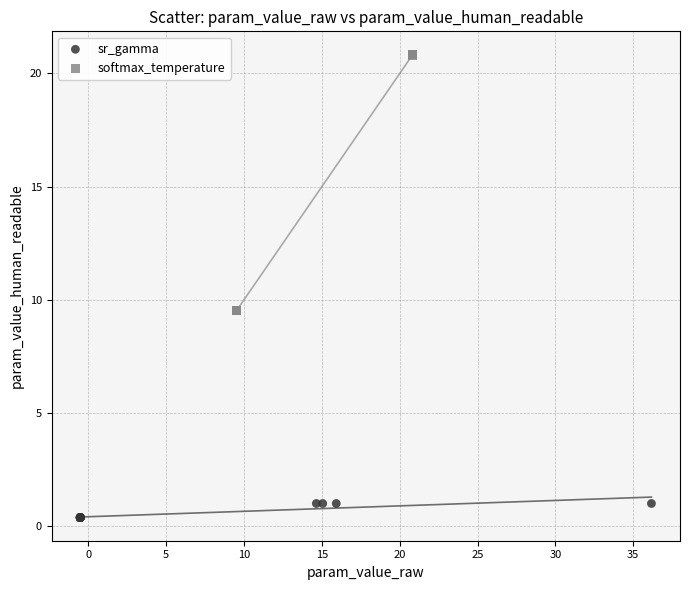

What are all the series names shown in the legend?

sr_gamma, softmax_temperature